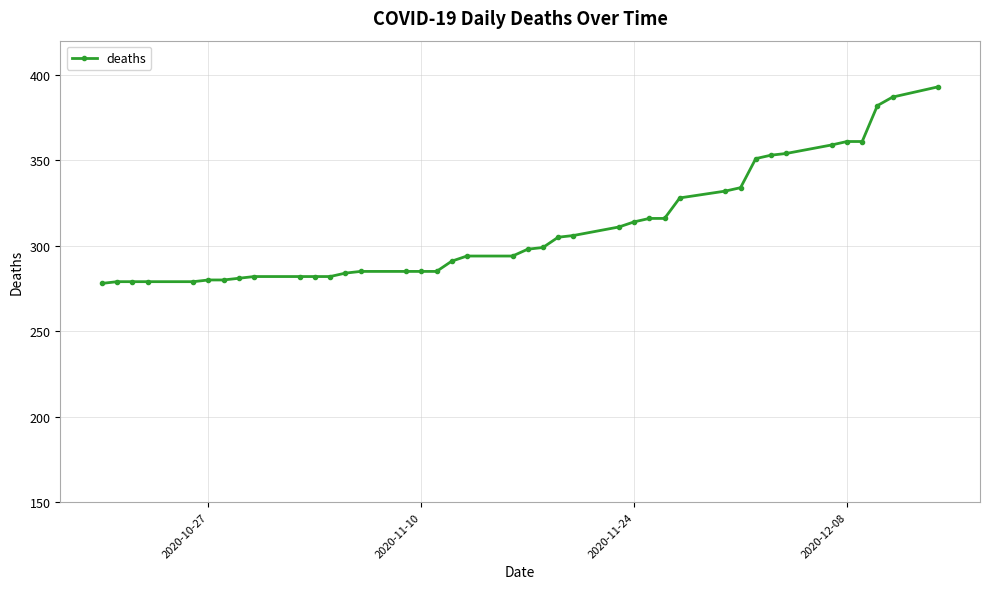

What is the value of the 11th point from the left?

282